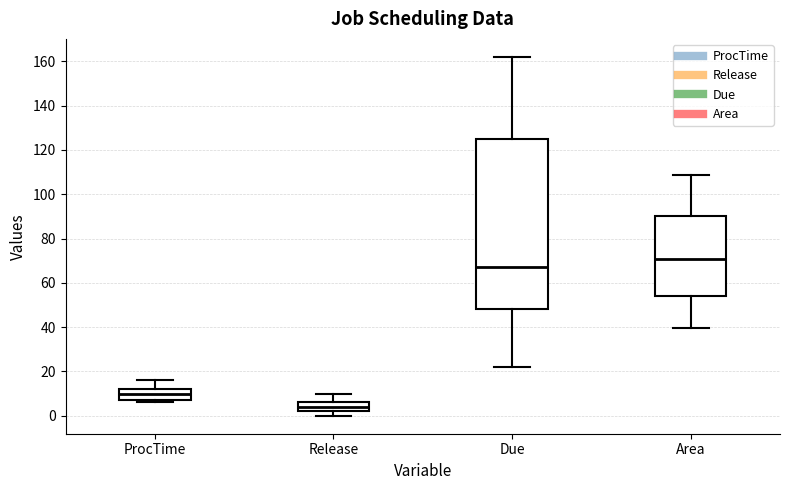

Comparing the boxes themselves (not the whiskers), which one is the tallest?

Due